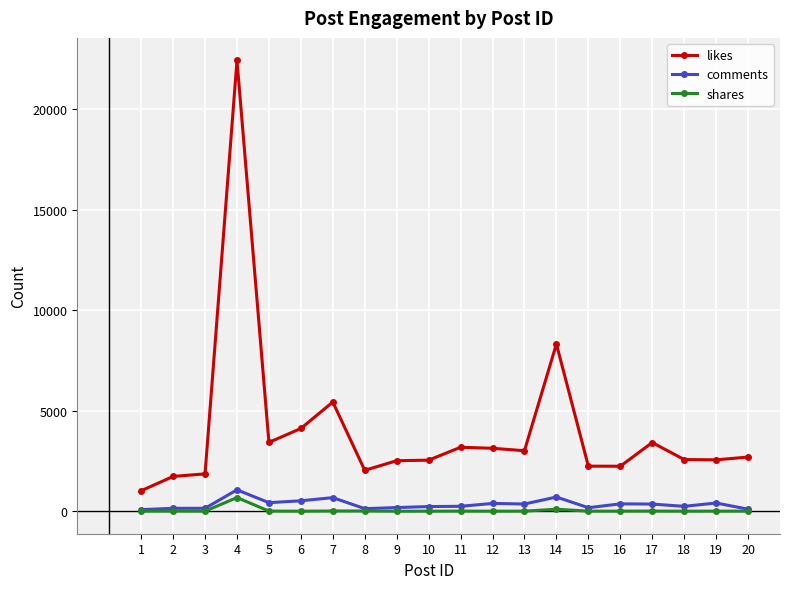

At which category is the sum across all series the highest?

4